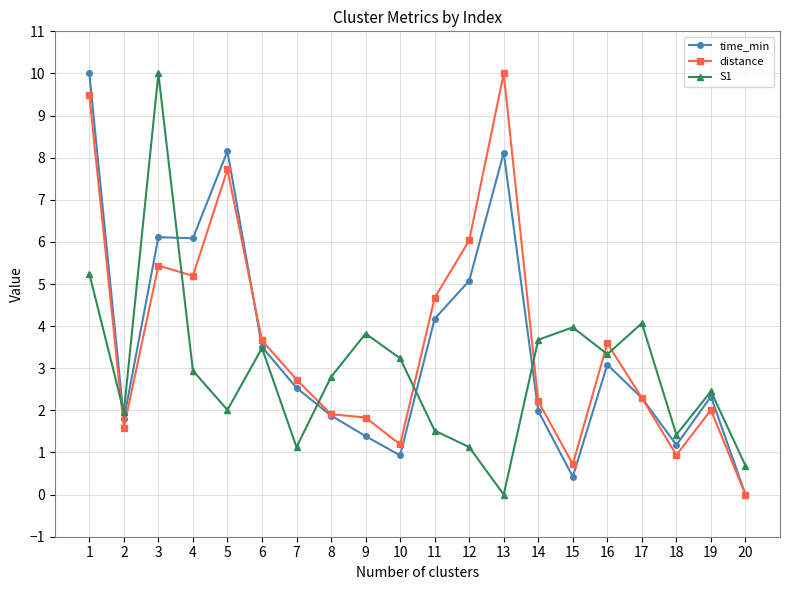

Count the number of data series in this chart.

3